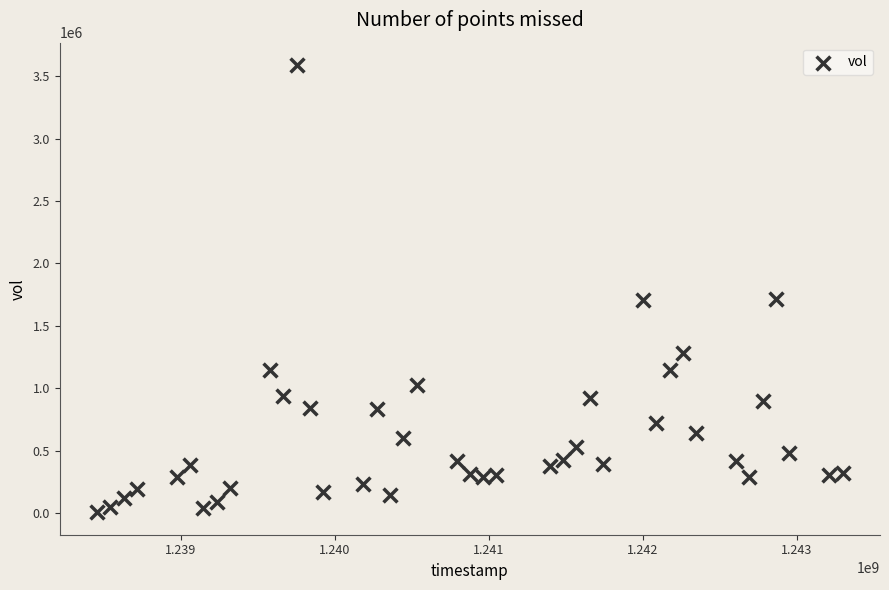

What is the range of Y values (max minus min)?

3584700